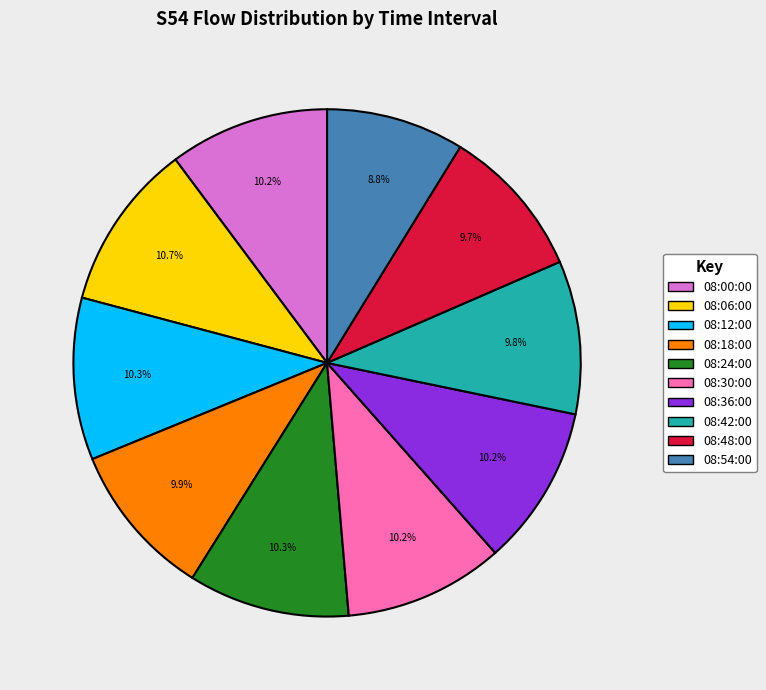

Approximately how many times larger is the value at 08:24:00 compared to 08:36:00?

1.0